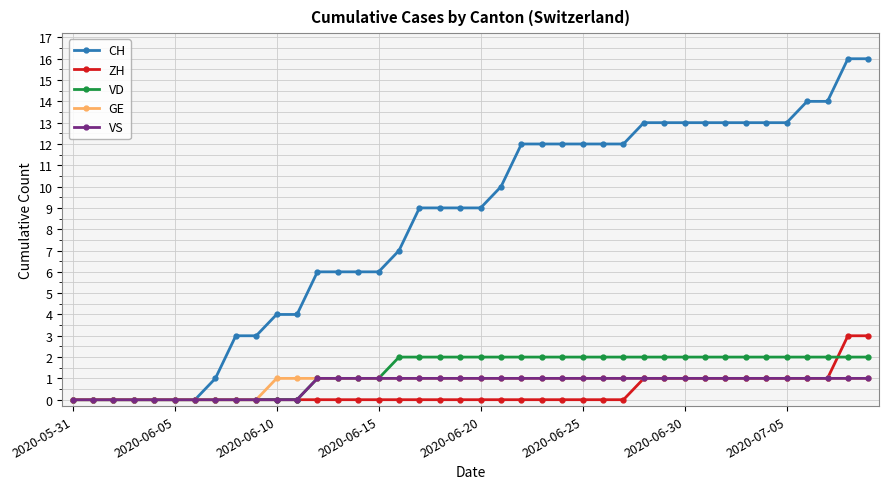

Which series has the largest range (max minus min)?

CH